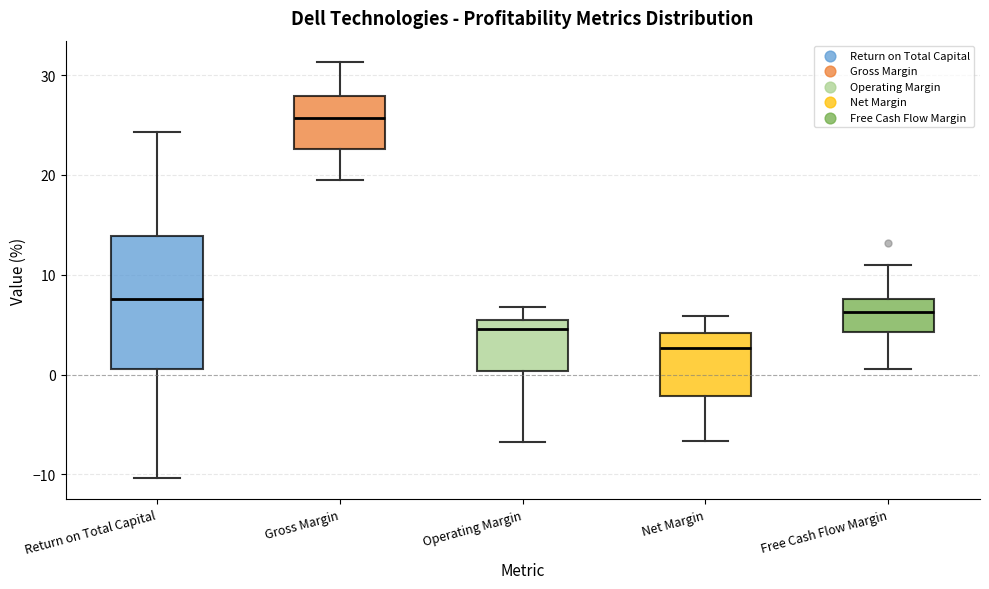

Which box's median line is the lowest?

Net Margin